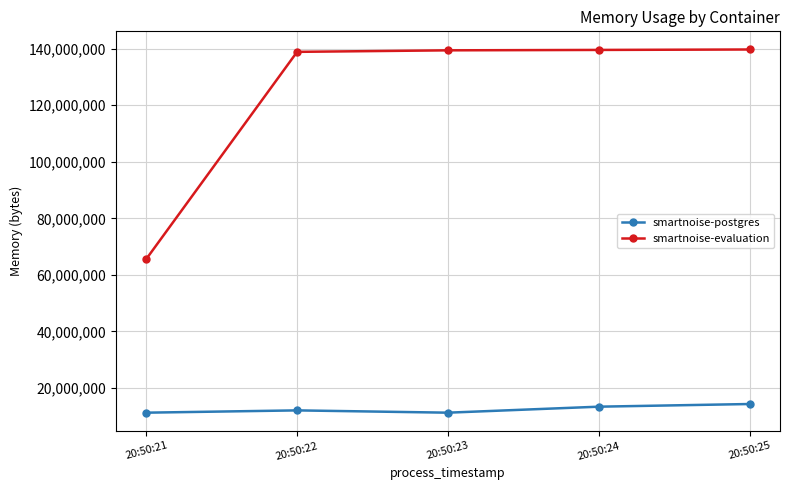

What is the value of the smartnoise-evaluation point at the 1st from the left?

65576960